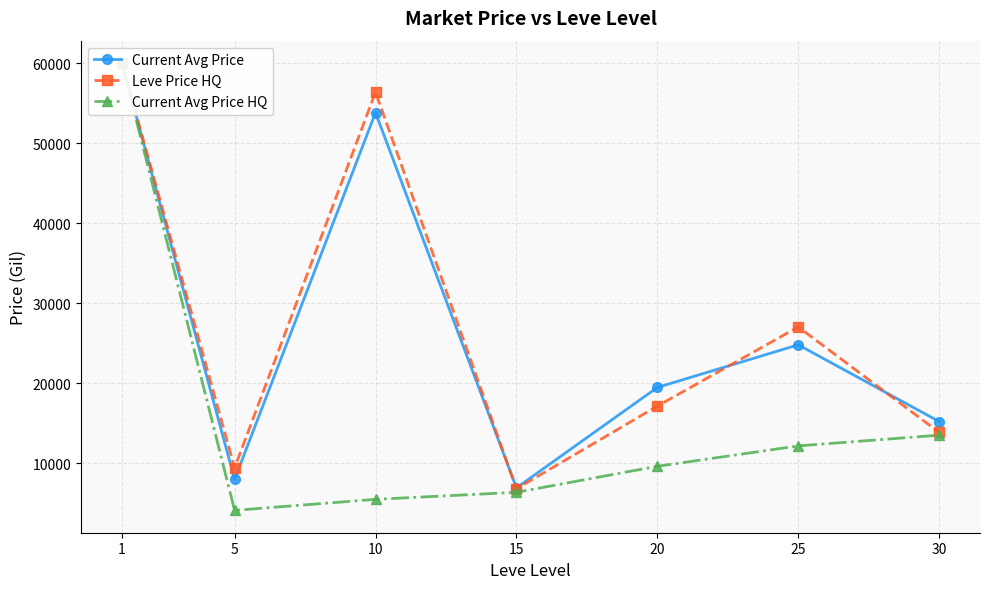

At which label does Current Avg Price reach its peak?

1